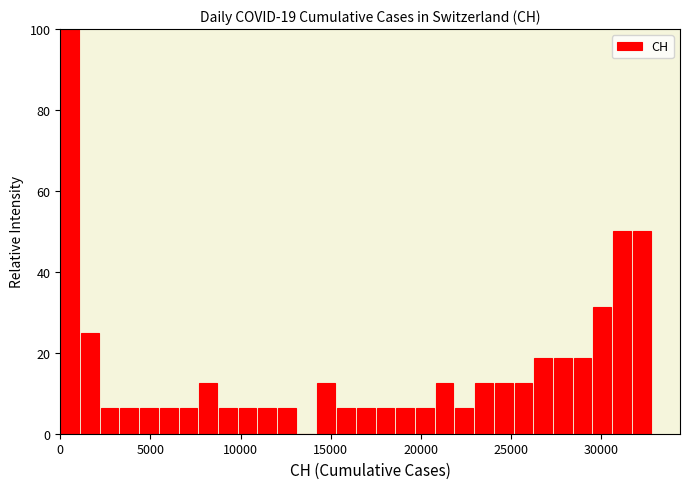

Read against the x-axis, roughly where is the centre of the tallest bar?

500